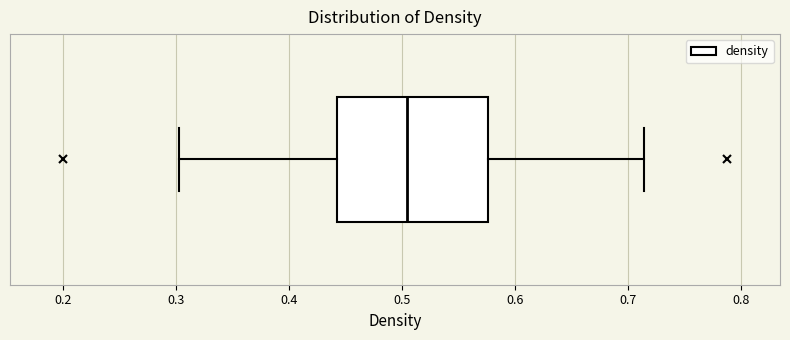

Where does the right whisker of the box end on the x-axis? The values are not printed on the chart, so give them approximately, as read against the axis.

0.71